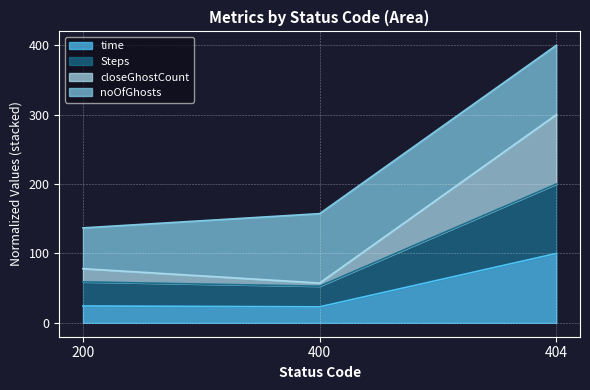

Is it true that closeGhostCount equals 261.5 at 400?

False